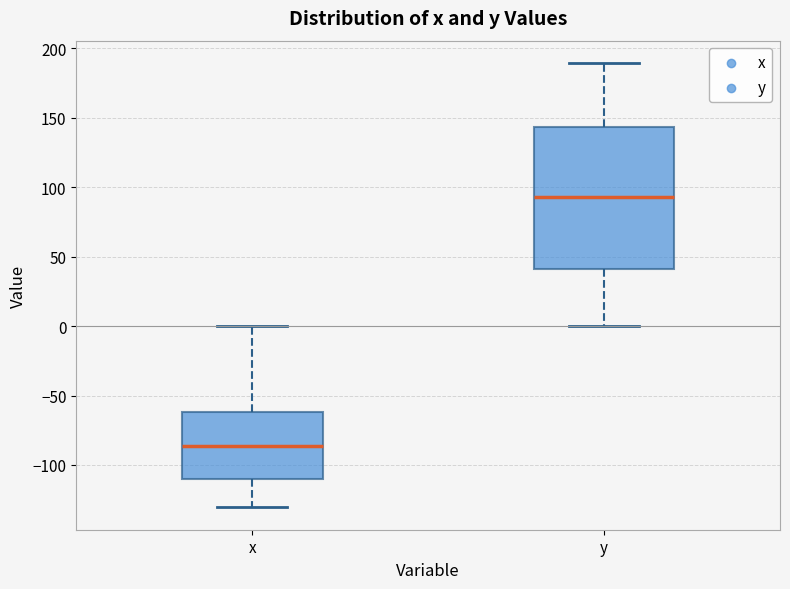

Reading left to right, read every box against the y-axis: the position of its median line, the range the box covers, and the ends of its whiskers. The values are not printed on the chart, so give them approximately, as read against the axis.

x: median -85, box -110 to -60, whiskers -130 to 0
y: median 95, box 40 to 145, whiskers 0 to 190